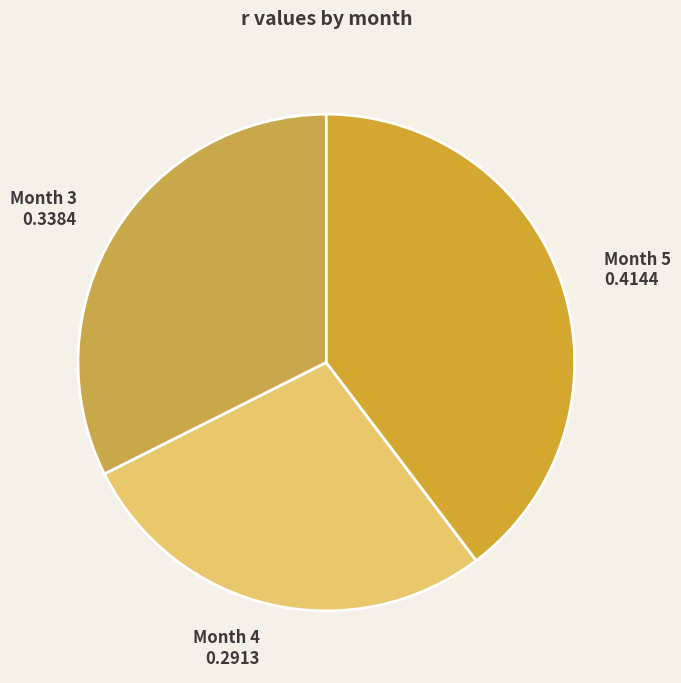

Which has a higher value, Month 4 or Month 3?

Month 3